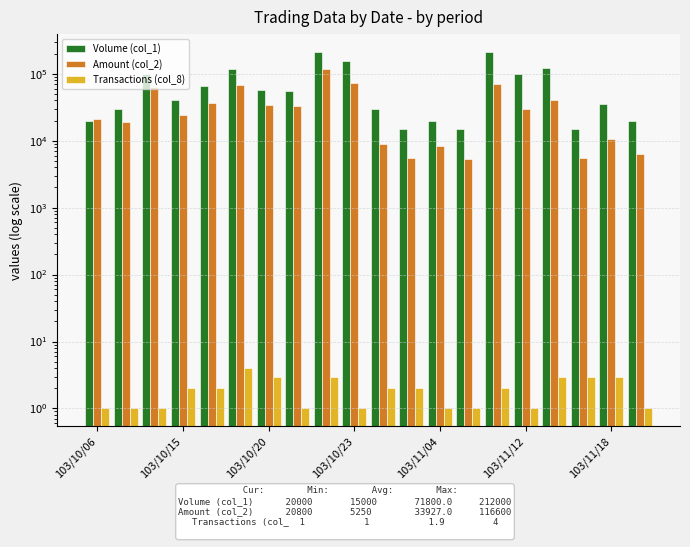

Does the chart contain stacked bars?

No